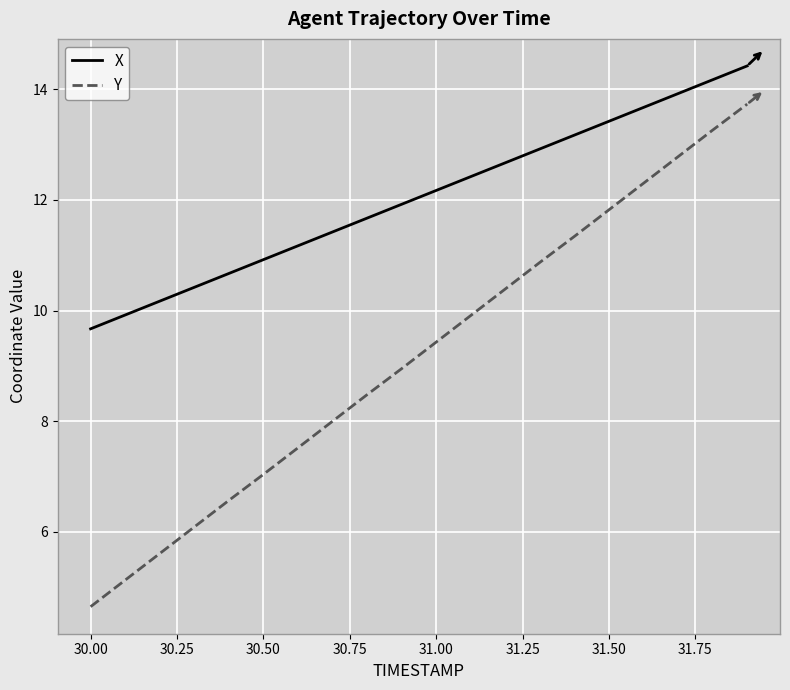

Which series has the largest total across all categories?

X